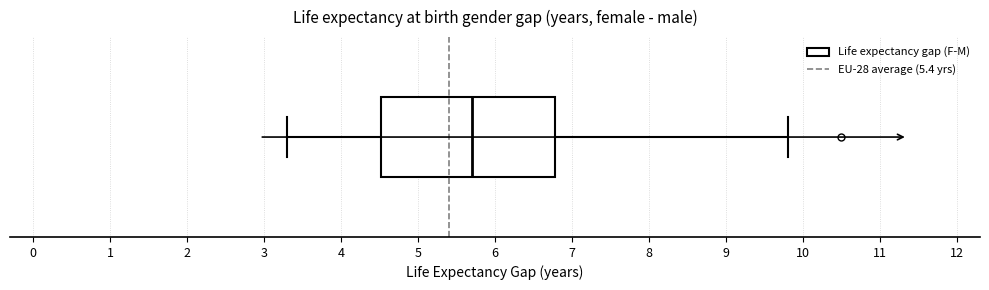

Where does the right whisker of the box end on the x-axis? The values are not printed on the chart, so give them approximately, as read against the axis.

9.8